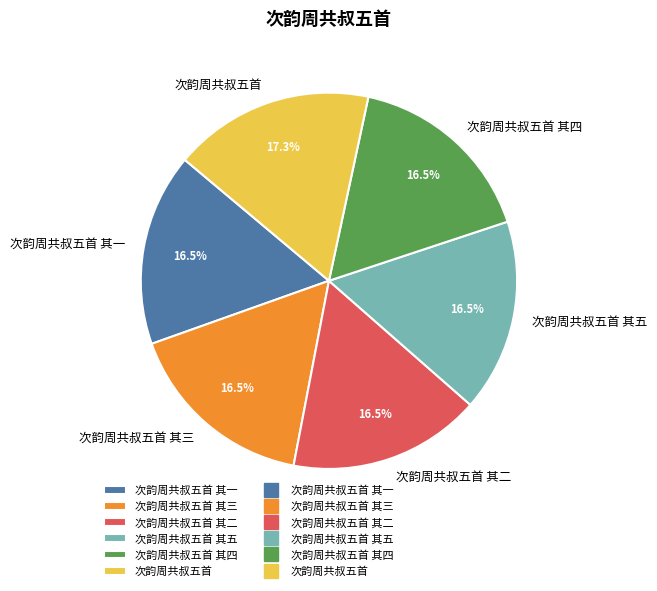

How many slices are in this pie chart?

6